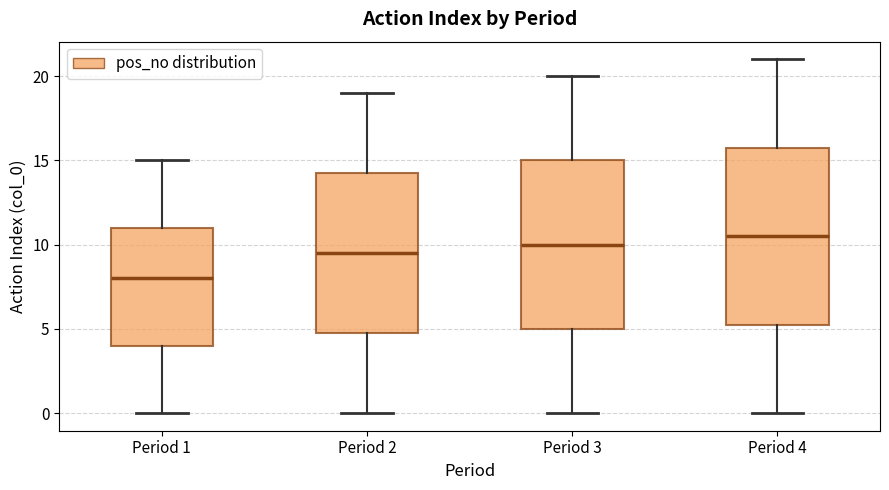

Which box has the highest median line?

Period 4